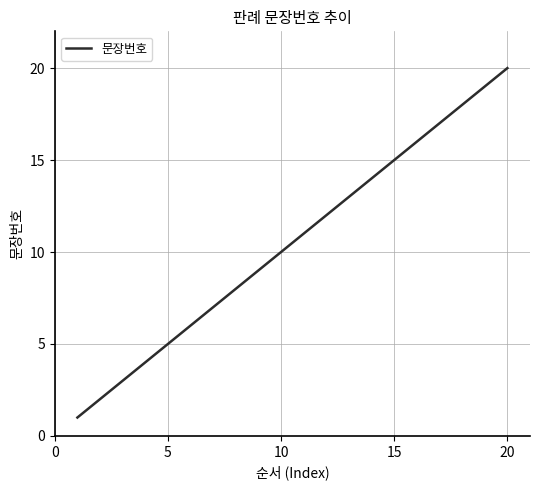

True or false: the data has more than 1 interior local peaks.

False